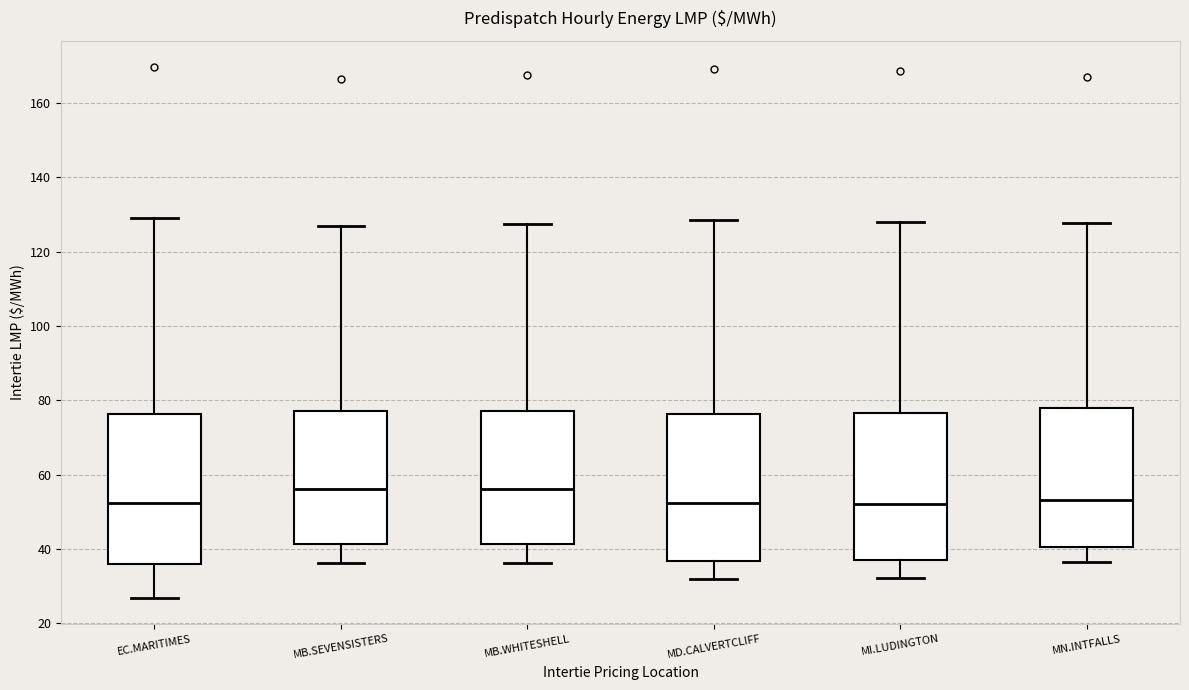

Reading left to right, read every box against the y-axis: the position of its median line, the range the box covers, and the ends of its whiskers. The values are not printed on the chart, so give them approximately, as read against the axis.

EC.MARITIMES: median 52, box 36 to 76, whiskers 26 to 128
MB.SEVENSISTERS: median 56, box 42 to 78, whiskers 36 to 126
MB.WHITESHELL: median 56, box 42 to 78, whiskers 36 to 128
MD.CALVERTCLIFF: median 52, box 36 to 76, whiskers 32 to 128
MI.LUDINGTON: median 52, box 36 to 76, whiskers 32 to 128
MN.INTFALLS: median 54, box 40 to 78, whiskers 36 to 128